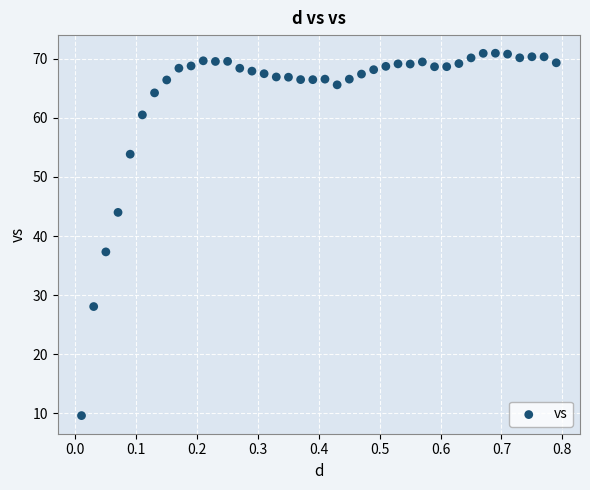

What is the range of X values (max minus min)?

0.8